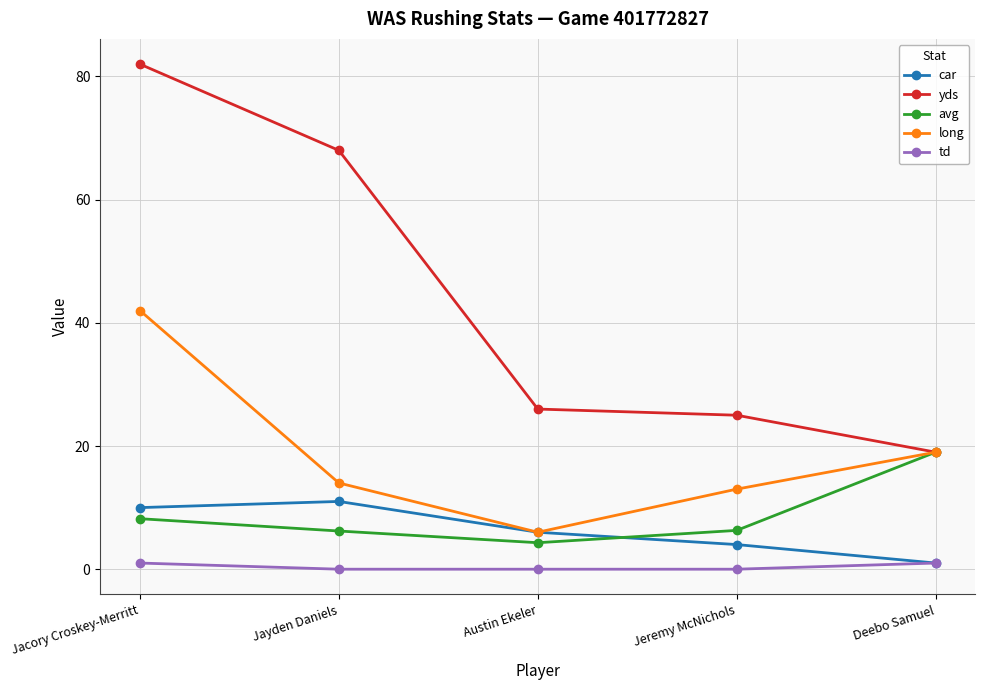

What is the average value of the avg series?

8.8